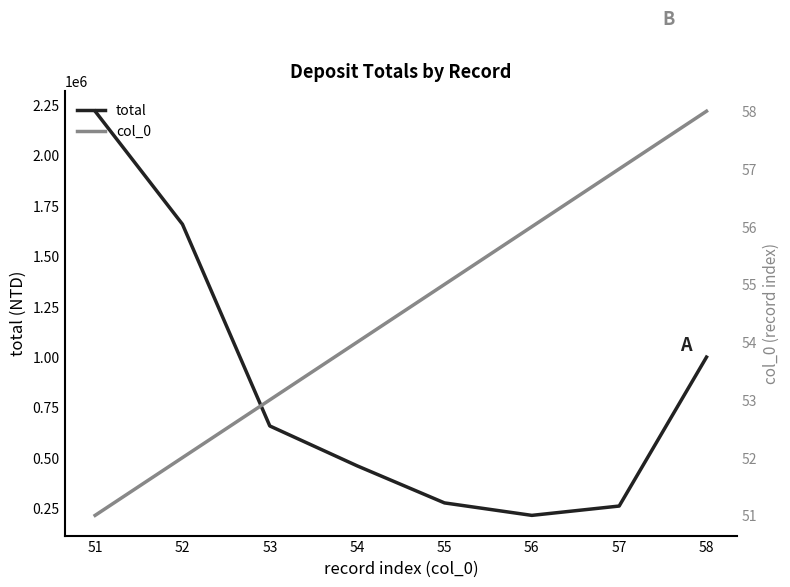

Where does the total series first go above 658832?

51